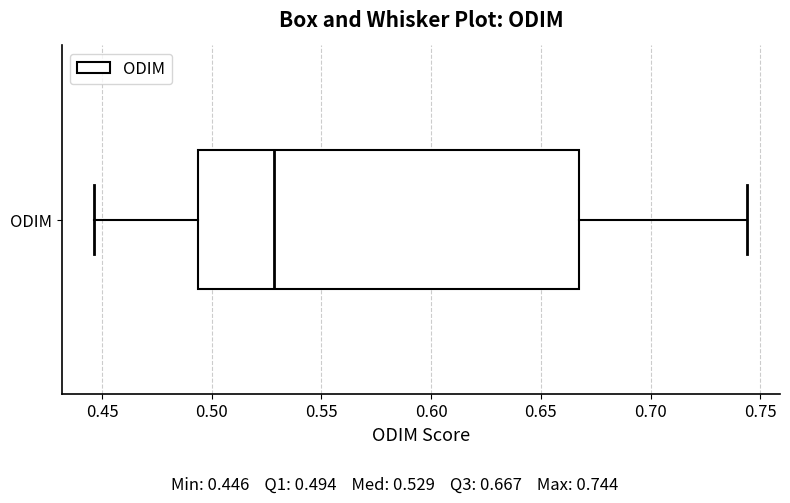

Where does the left whisker of the box for ODIM end on the x-axis? The values are not printed on the chart, so give them approximately, as read against the axis.

0.445